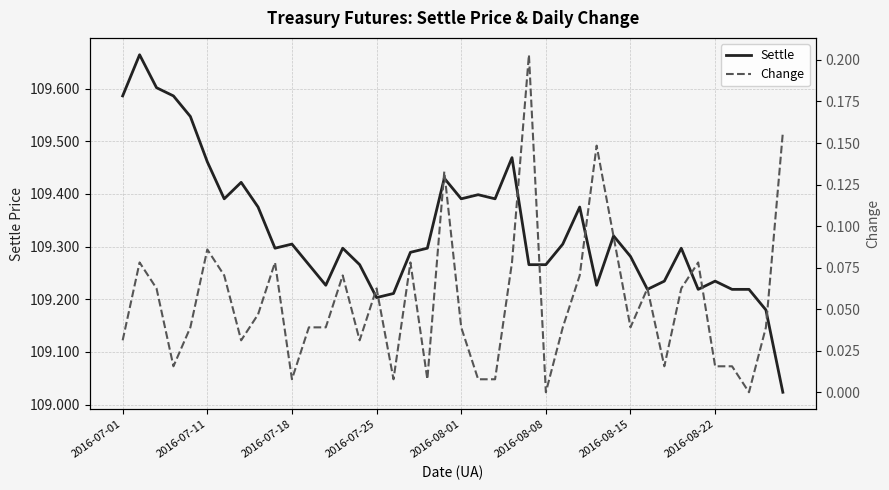

List the series in order of their overall mean, highest first.

Settle, Change